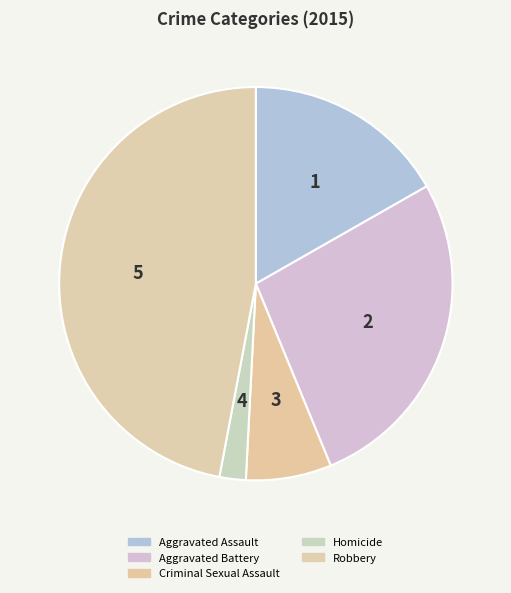

How many slices are in this pie chart?

5